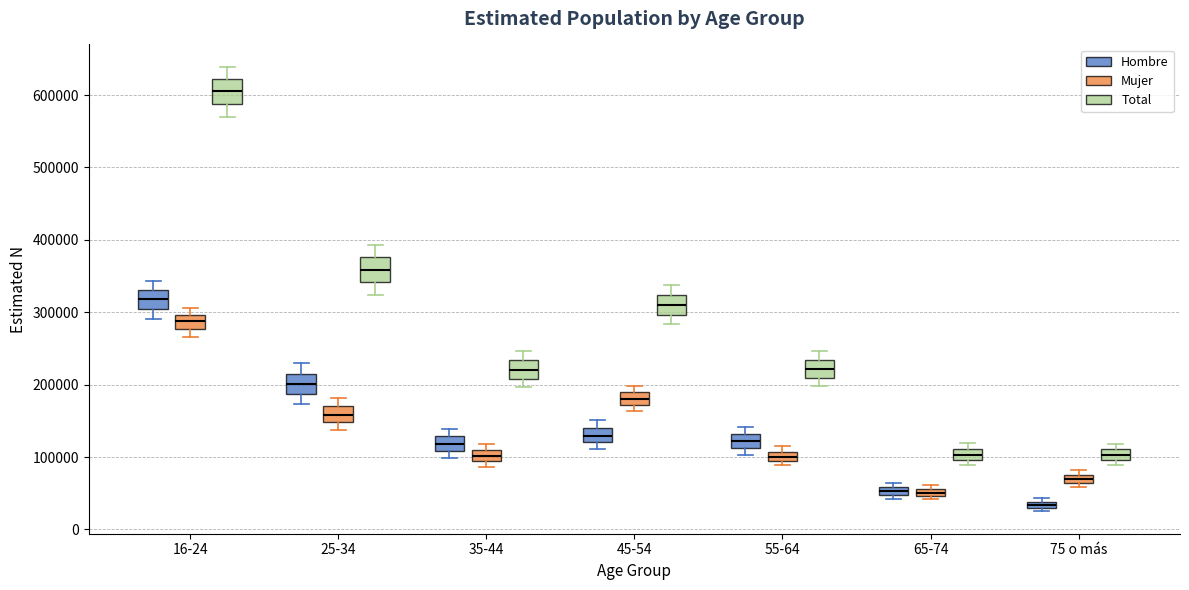

Which box's median line is the lowest?

75 o más (Hombre)